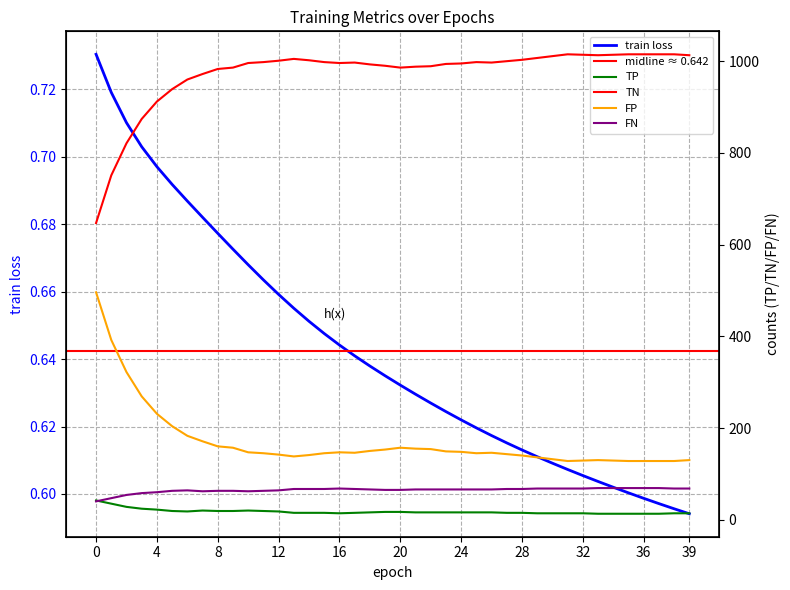

The train loss series shows 0.9 at 16. True or false?

False